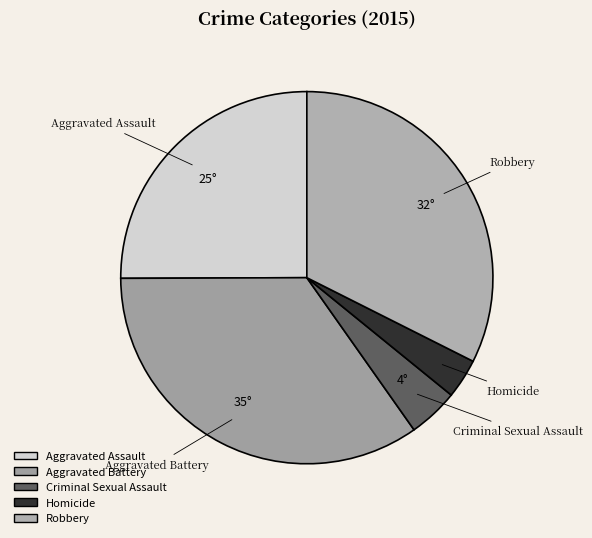

Is there any slice that represents more than half of the pie?

No